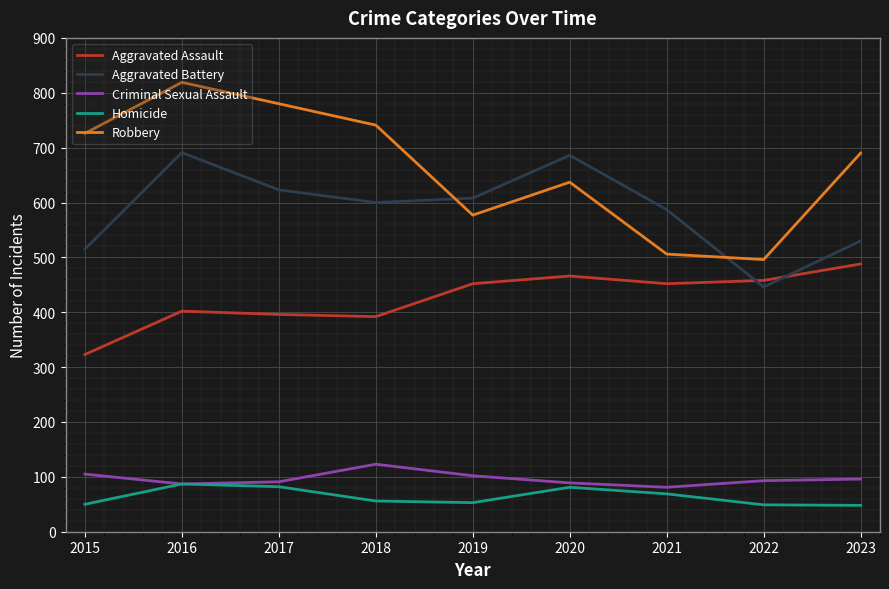

What is the difference between the second highest and minimum values in the Aggravated Battery series?

240